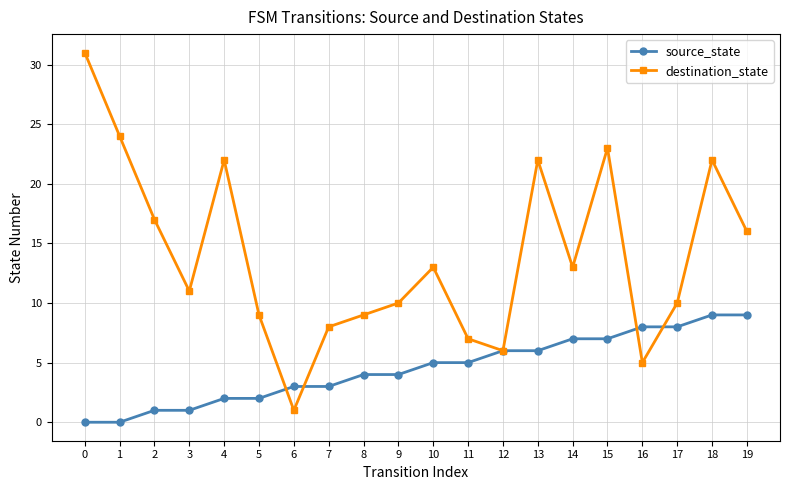

Which series has the largest range (max minus min)?

destination_state